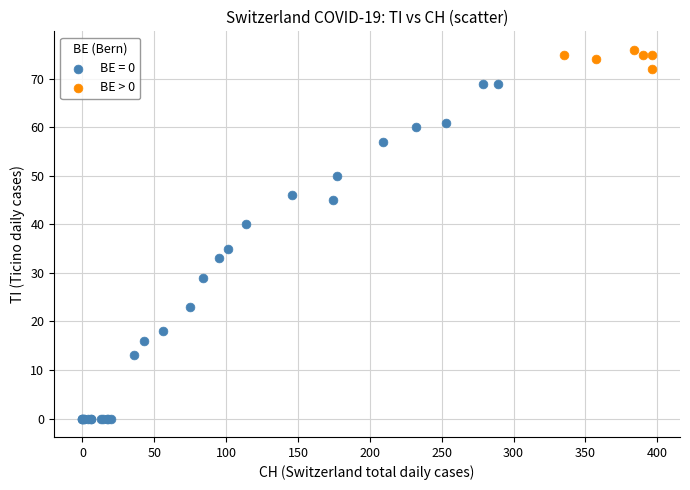

Which series contains the highest Y value?

BE > 0